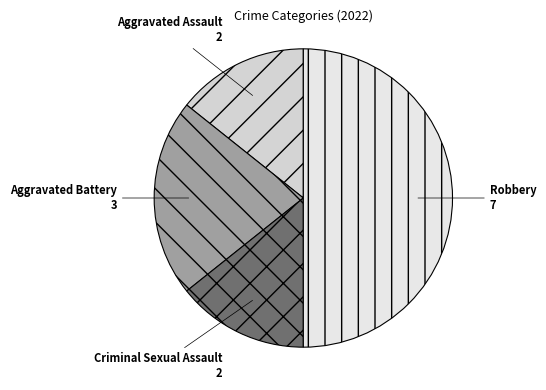

Is it true that Aggravated Battery is 32% of the pie?

False